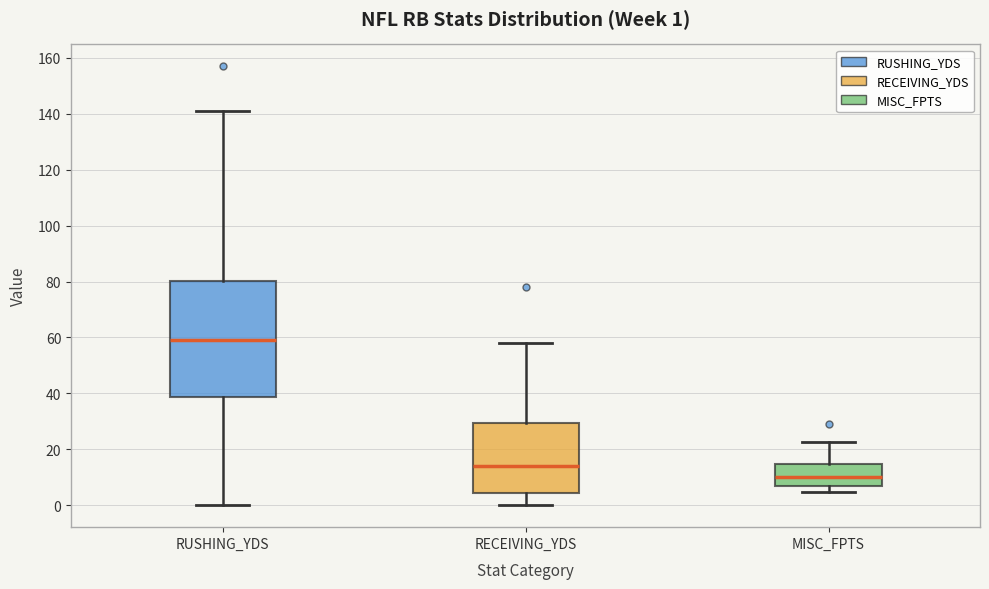

Which box's median line is the lowest?

MISC_FPTS